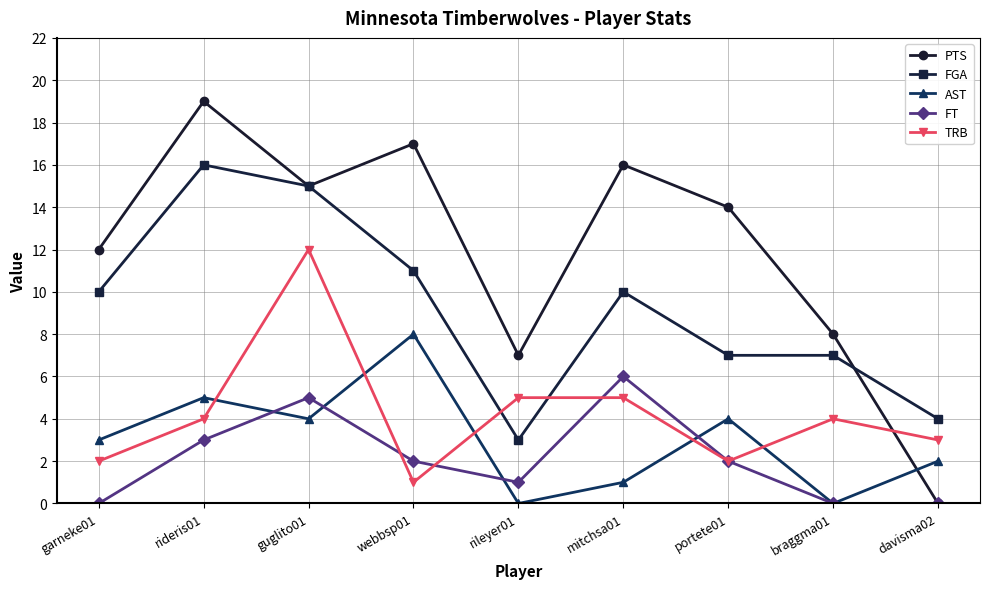

How many values in the TRB series are below 4?

4